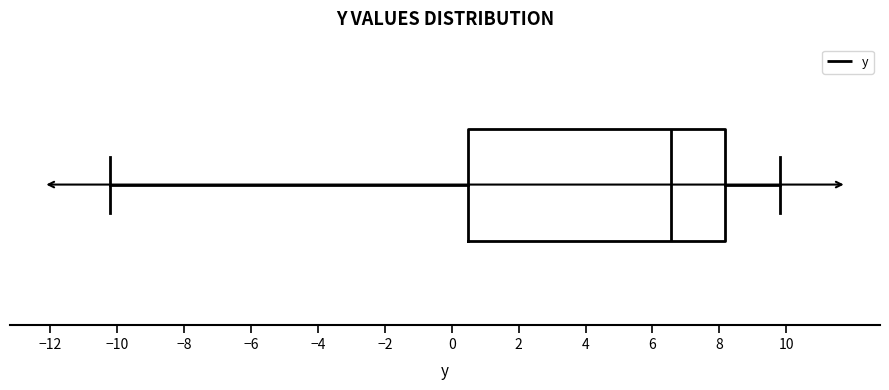

Transcribe this box plot: give where the median line is, the range the box spans, and where the two whiskers end, as read against the x-axis. The values are not printed on the chart, so give them approximately, as read against the axis.

median 6.6, box 0.4 to 8.2, whiskers -10.2 to 9.8